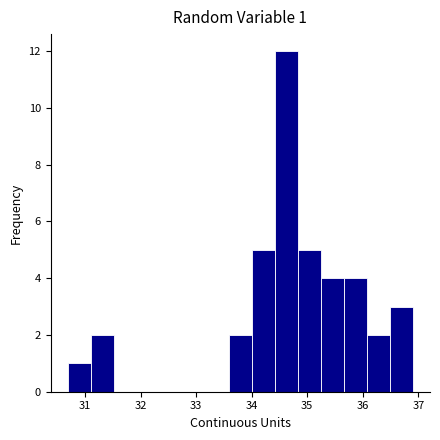

Which range on the x-axis has the tallest bar?

34.4 to 34.8